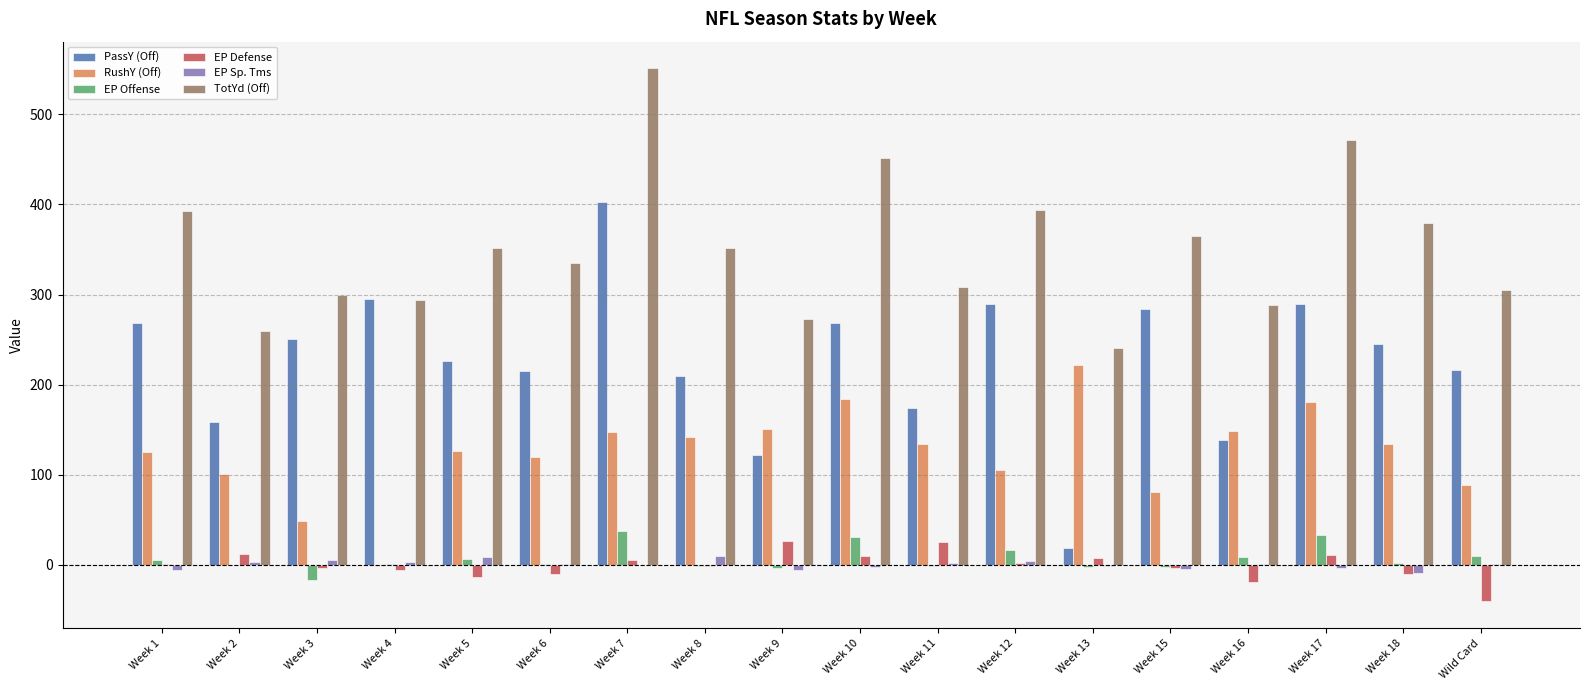

Which series changed the most between Week 2 and Week 4?

PassY (Off)